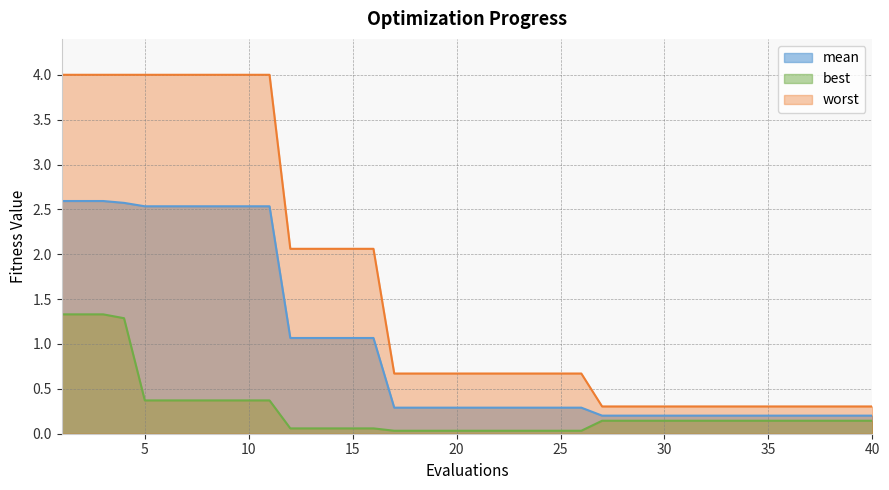

True or false: mean and best cross at least once.

False